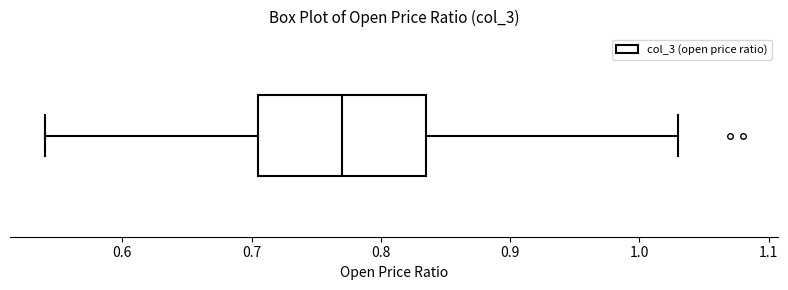

Transcribe this box plot: give where the median line is, the range the box spans, and where the two whiskers end, as read against the x-axis. The values are not printed on the chart, so give them approximately, as read against the axis.

median 0.77, box 0.71 to 0.84, whiskers 0.54 to 1.03